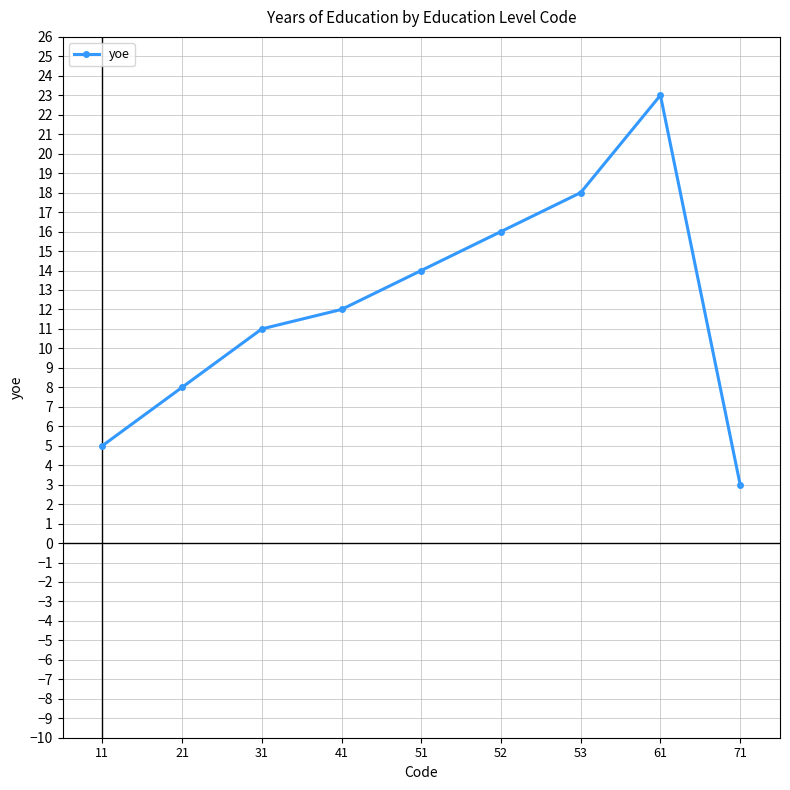

How many values are below 12?

4